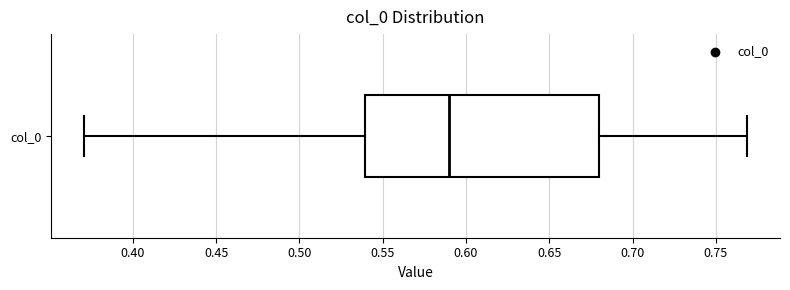

Transcribe this box plot: give where the median line is, the range the box spans, and where the two whiskers end, as read against the x-axis. The values are not printed on the chart, so give them approximately, as read against the axis.

median 0.59, box 0.54 to 0.68, whiskers 0.37 to 0.77